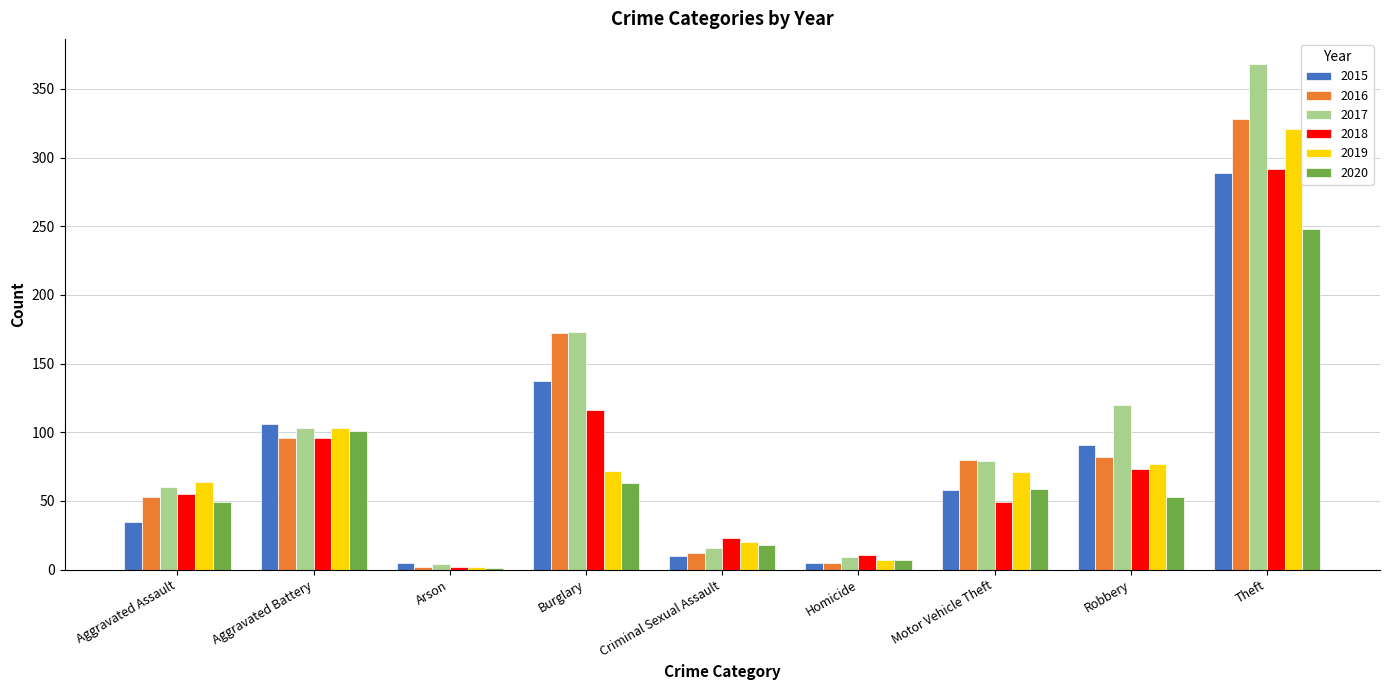

What is the sum of all 2020 values?

599